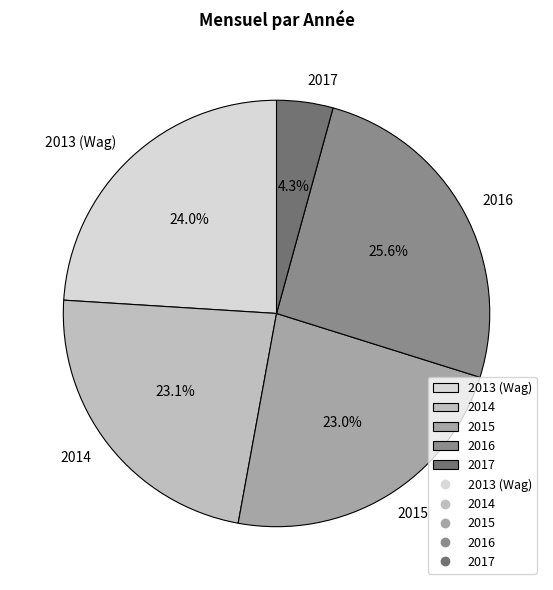

What percentage is the 2013 (Wag) slice, to the nearest percent?

24%